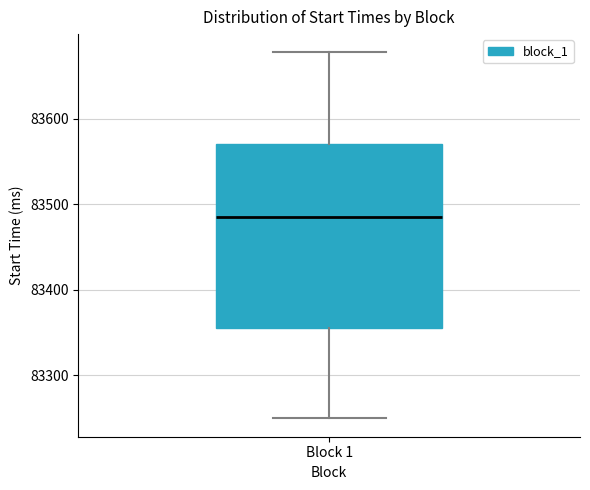

Transcribe this box plot: give where the median line is, the range the box spans, and where the two whiskers end, as read against the y-axis. The values are not printed on the chart, so give them approximately, as read against the axis.

median 83490, box 83360 to 83570, whiskers 83250 to 83680